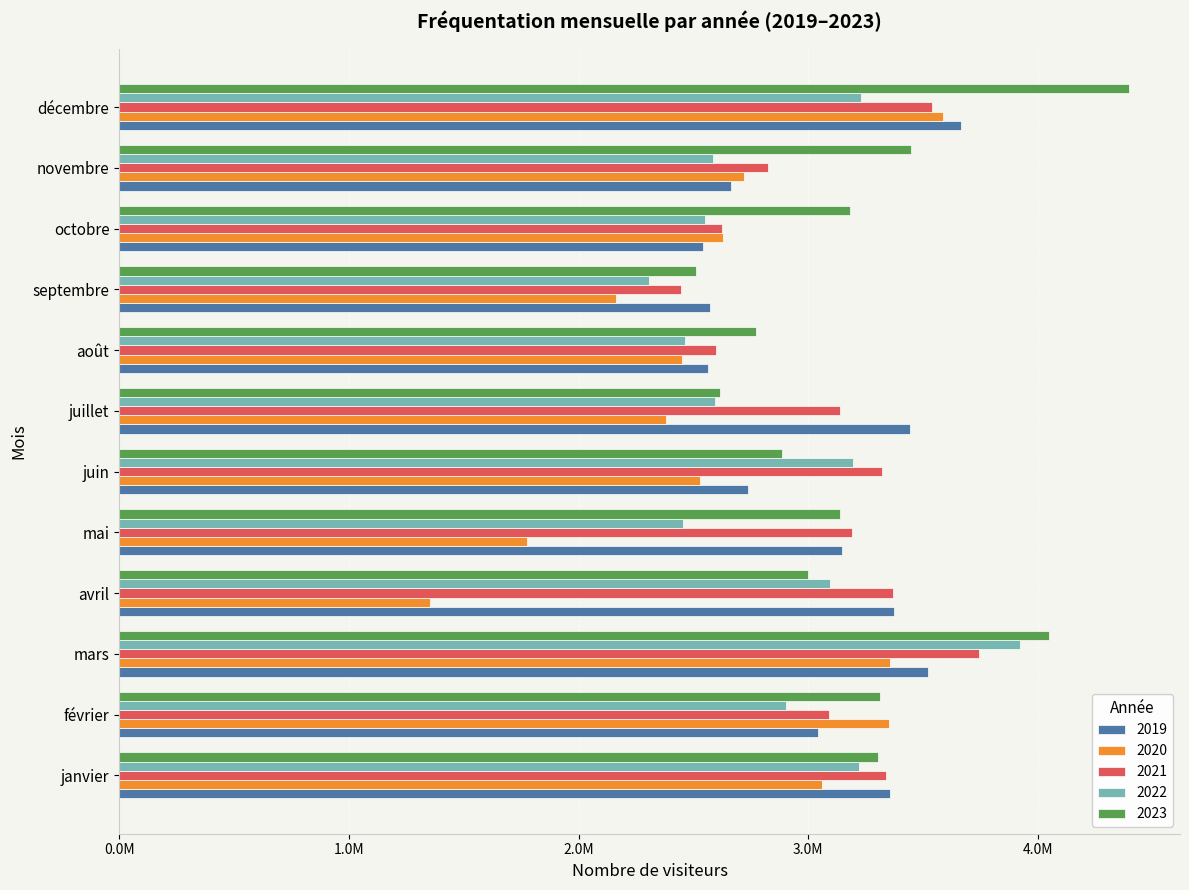

What are all the series names shown in the legend?

2019, 2020, 2021, 2022, 2023